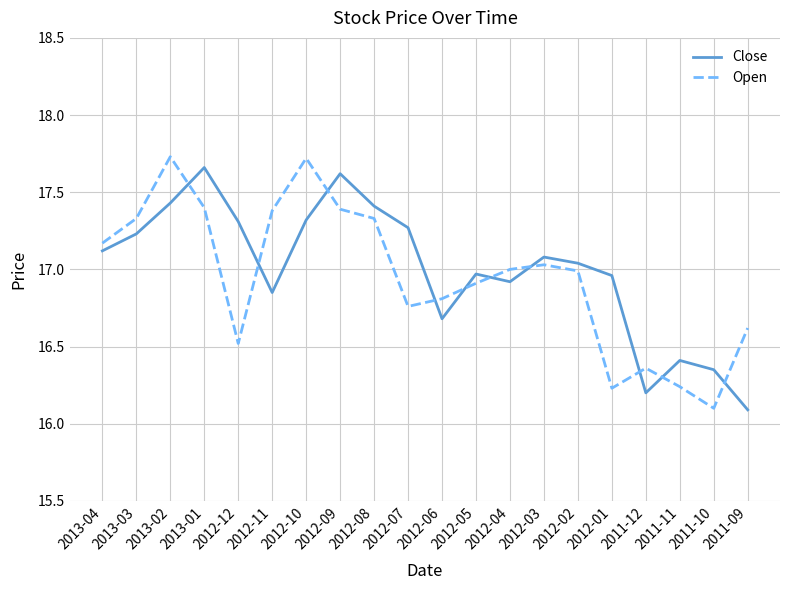

True or false: Open and Close intersect in this chart.

True